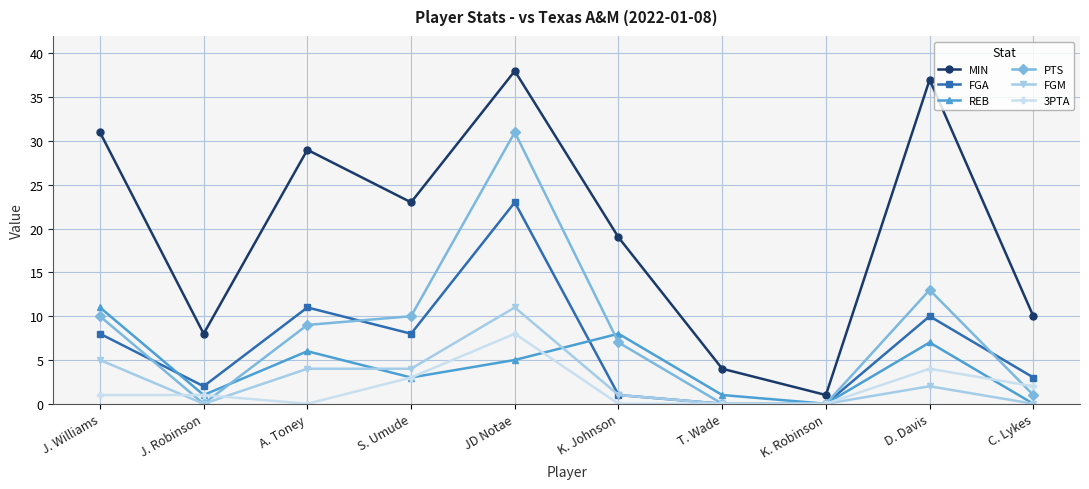

At which label does MIN first exceed 23?

J. Williams